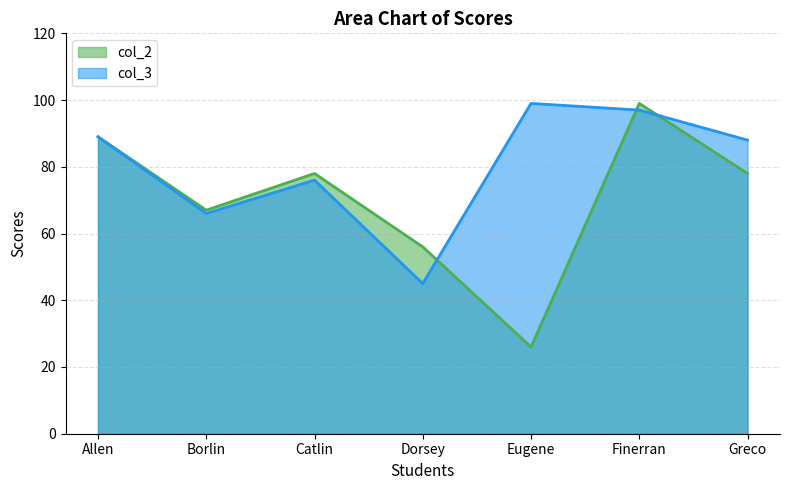

True or false: col_3 and col_2 cross at least once.

True